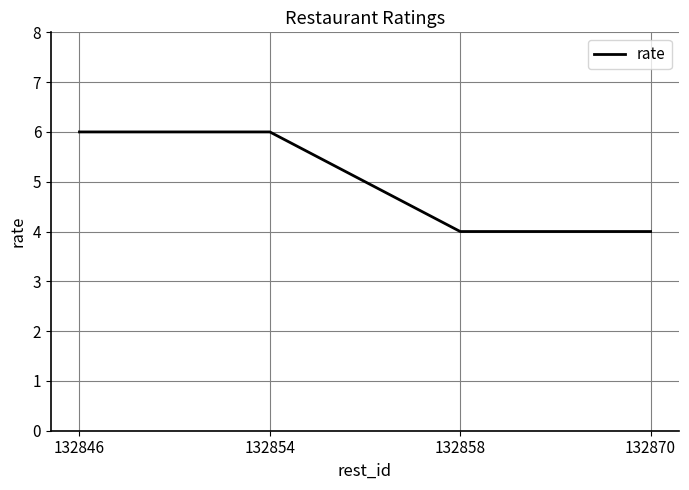

What is the sum of the values at 132846 and 132854?

12